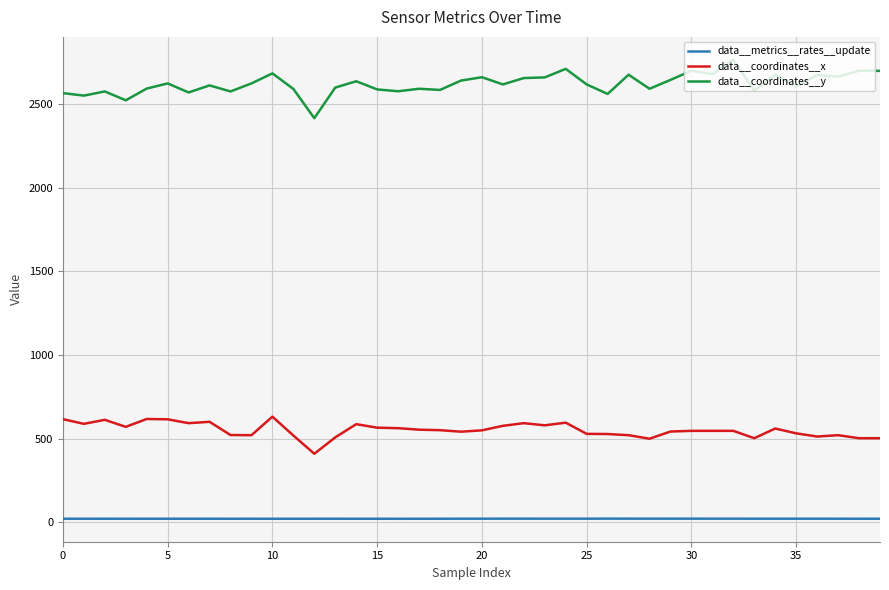

What are all the series names shown in the legend?

data__metrics__rates__update, data__coordinates__x, data__coordinates__y